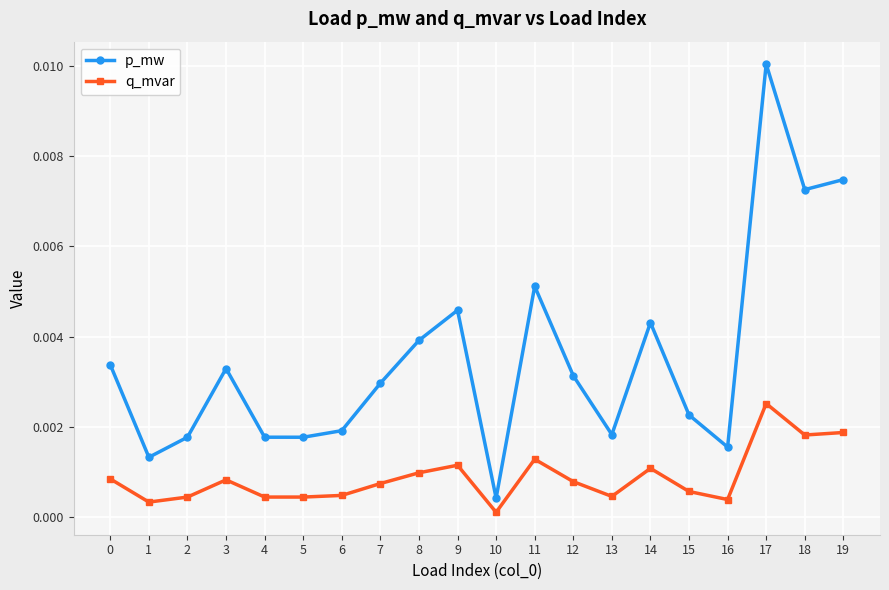

The p_mw series shows 0.0 at 12. True or false?

True